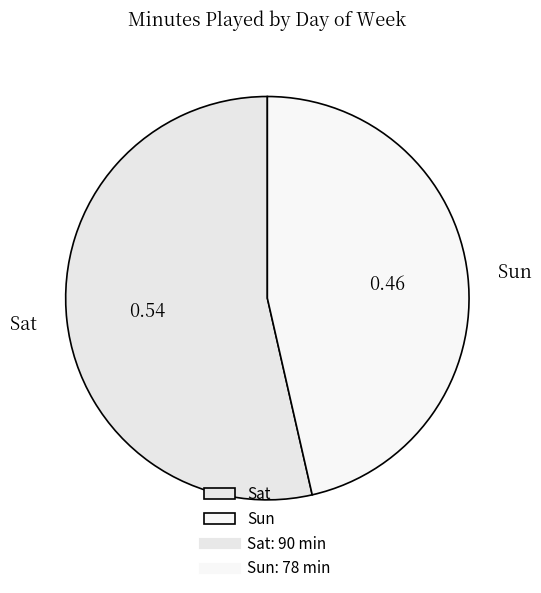

Does Sat represent more than half of the total?

Yes